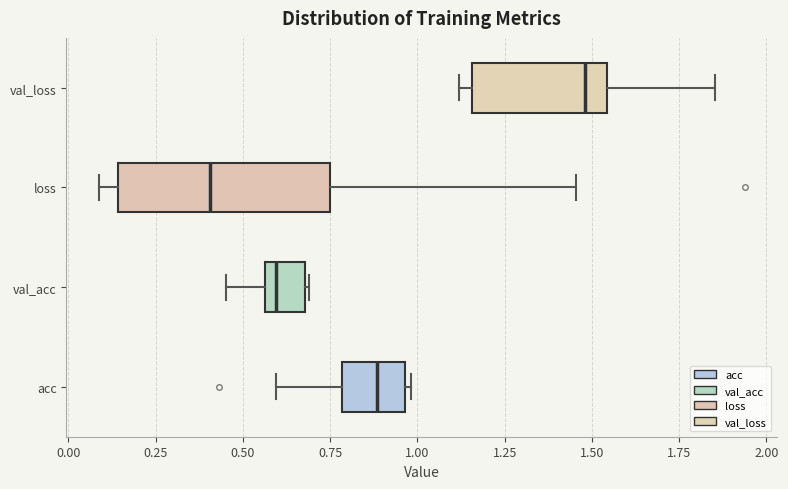

Which box is the widest, from its left edge to its right edge?

loss